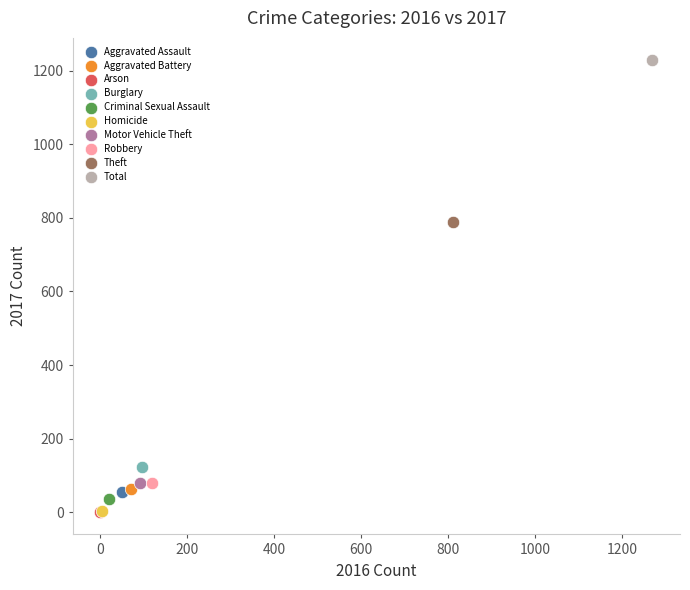

What are all the series names shown in the legend?

Aggravated Assault, Aggravated Battery, Arson, Burglary, Criminal Sexual Assault, Homicide, Motor Vehicle Theft, Robbery, Theft, Total